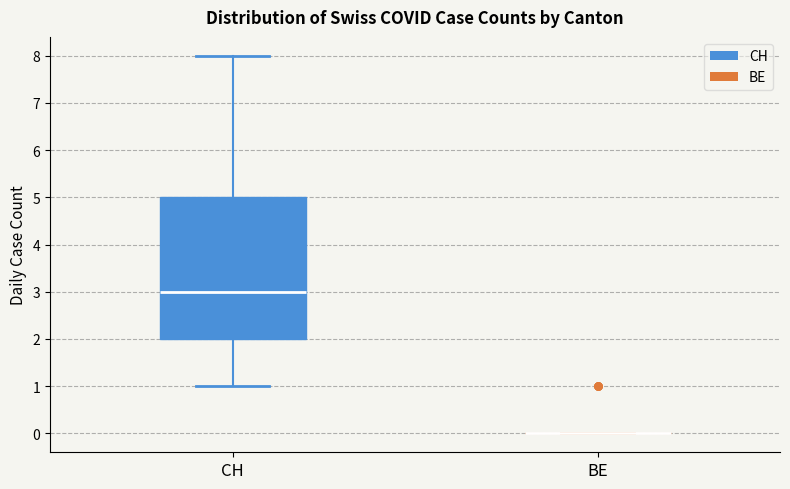

Comparing the boxes themselves (not the whiskers), which one is the tallest?

CH